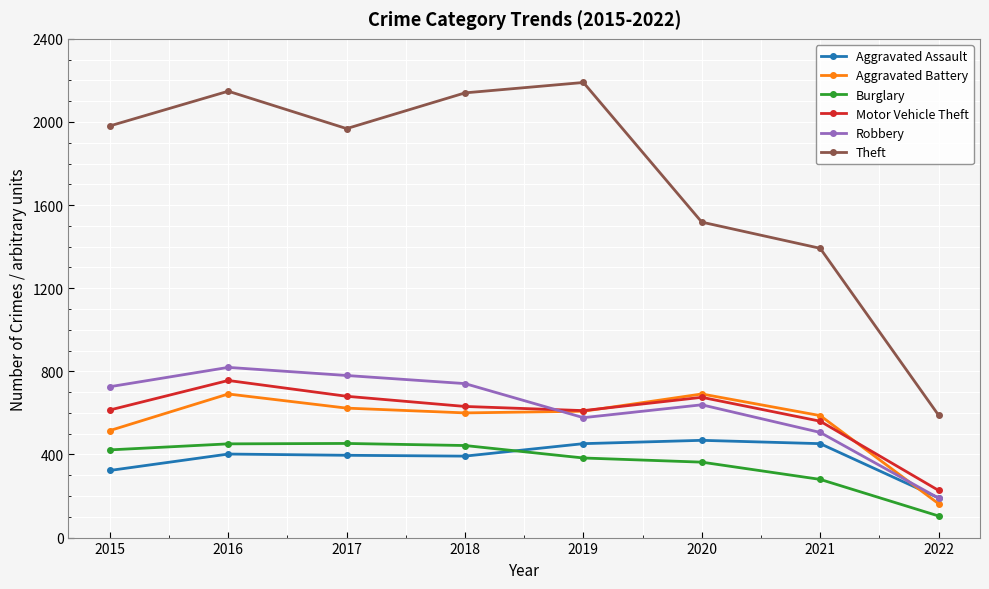

What are all the series names shown in the legend?

Aggravated Assault, Aggravated Battery, Burglary, Motor Vehicle Theft, Robbery, Theft